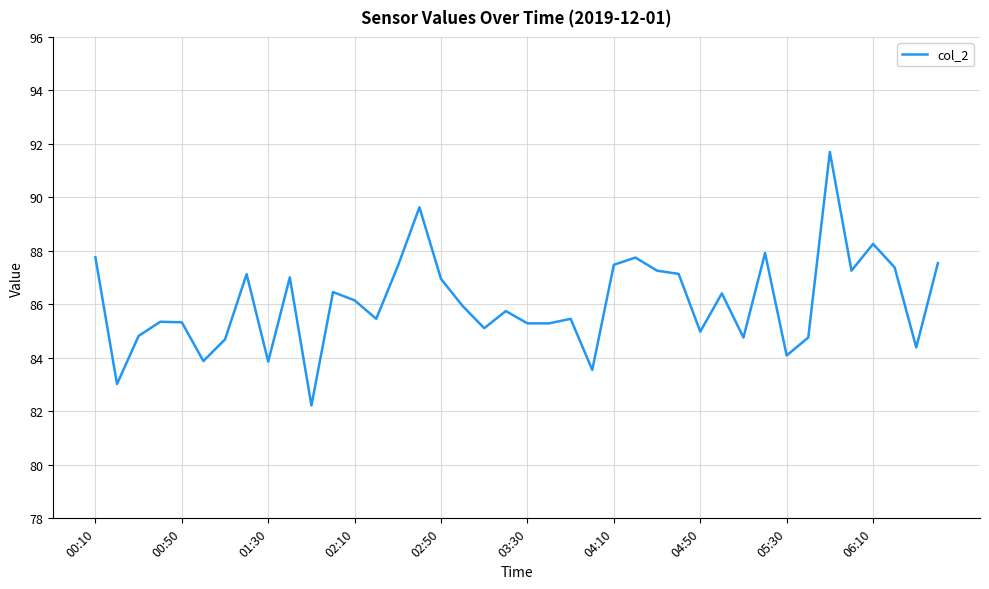

What is the difference between the maximum and minimum values?

9.5